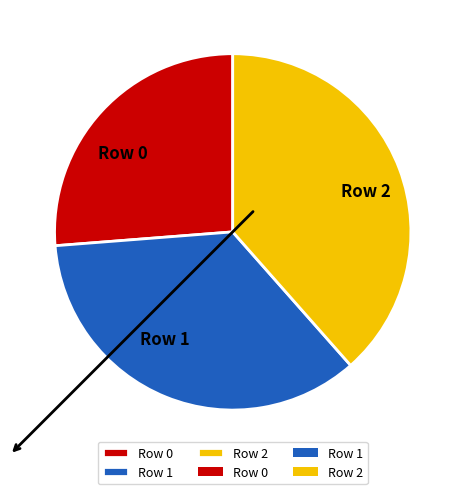

Count the number of slices in the pie.

3